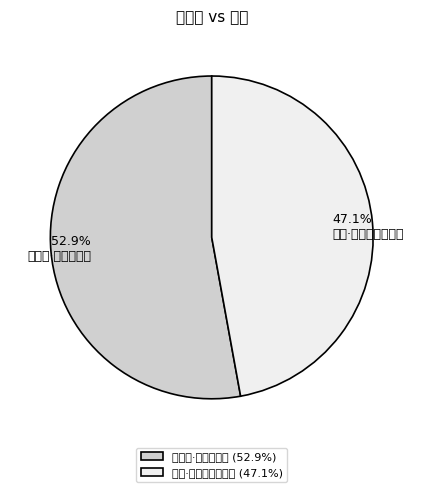

Which category has the smallest portion of the pie?

梅花·照影月斜寒濑浅